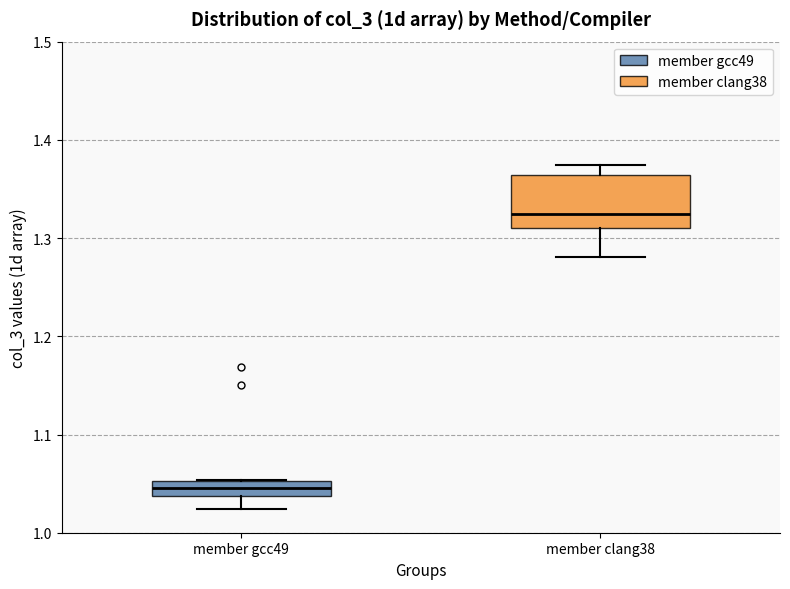

Which box is the tallest, from its lower edge to its upper edge?

member clang38